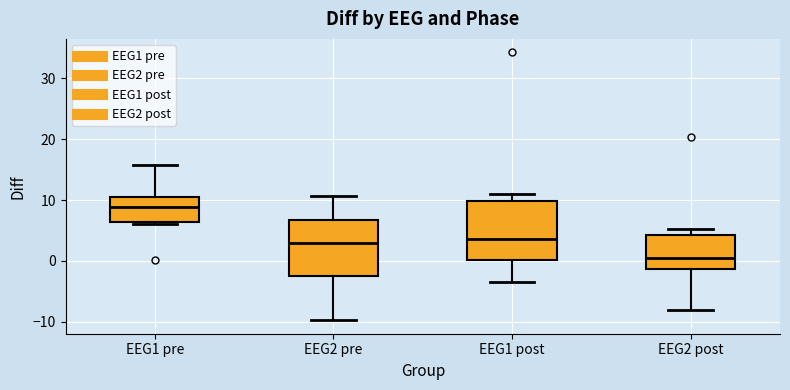

Reading left to right, read every box against the y-axis: the position of its median line, the range the box covers, and the ends of its whiskers. The values are not printed on the chart, so give them approximately, as read against the axis.

EEG1 pre: median 9, box 6 to 11, whiskers 6 (just below the box's lower edge) to 16
EEG2 pre: median 3, box -2 to 7, whiskers -10 to 11
EEG1 post: median 4, box 0 to 10, whiskers -3 to 11
EEG2 post: median 1, box -1 to 4, whiskers -8 to 5